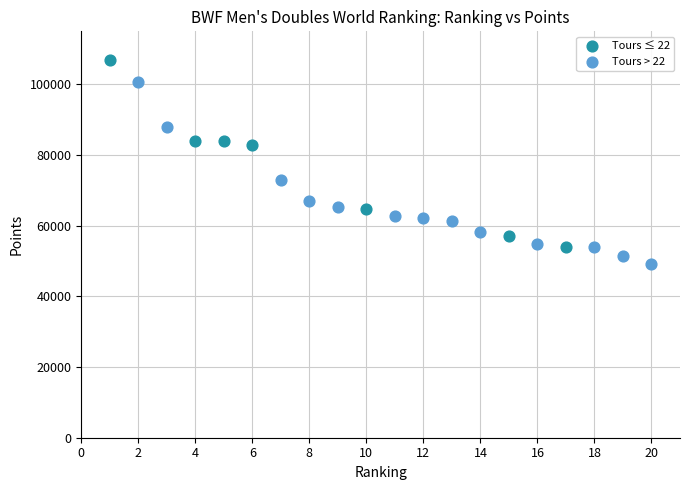

What are all the series names shown in the legend?

Tours ≤ 22, Tours > 22